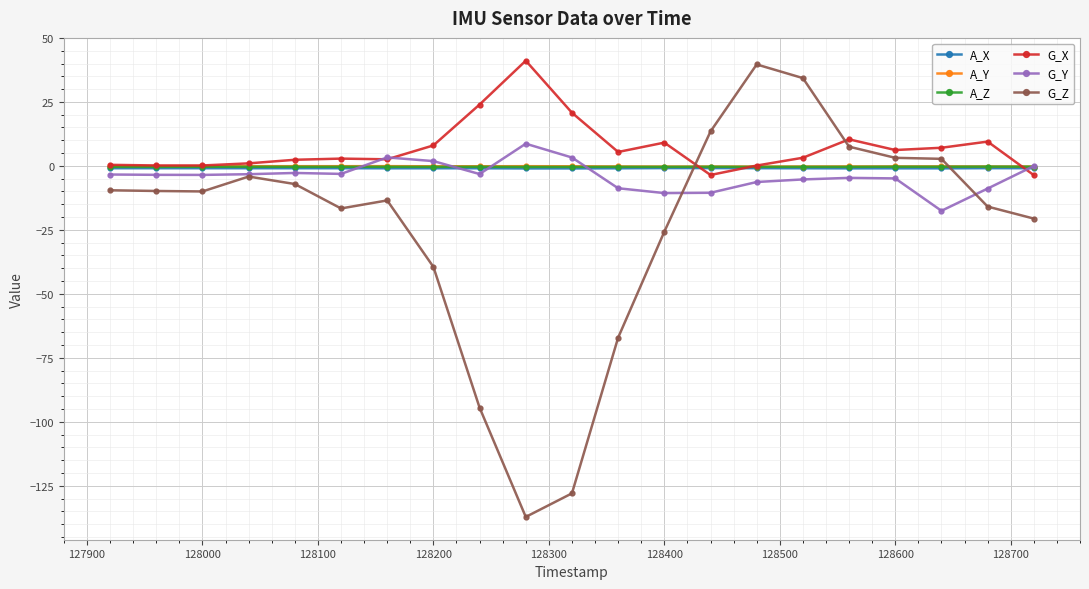

Which series has the largest range (max minus min)?

G_Z